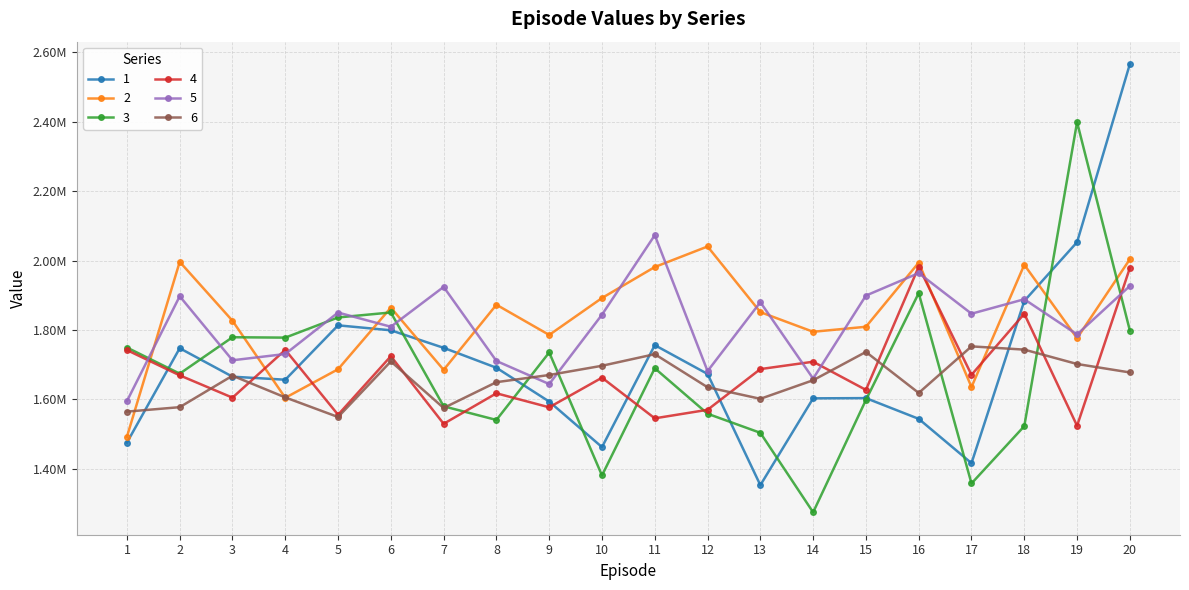

What are all the series names shown in the legend?

1, 2, 3, 4, 5, 6